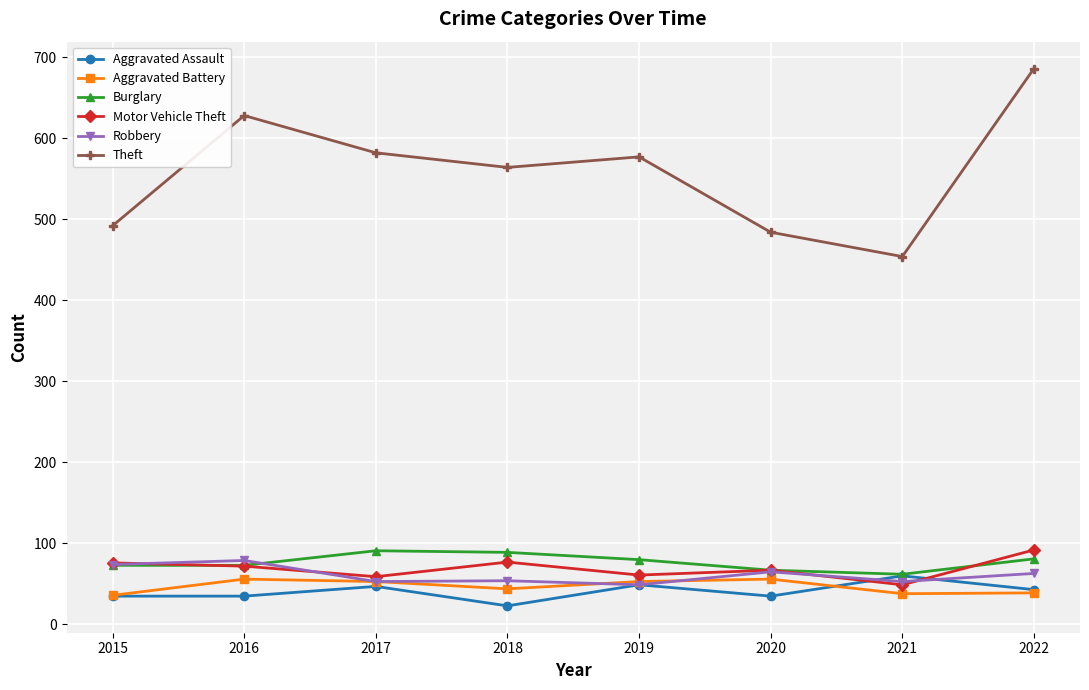

Does the chart display data point markers on the line(s)?

Yes